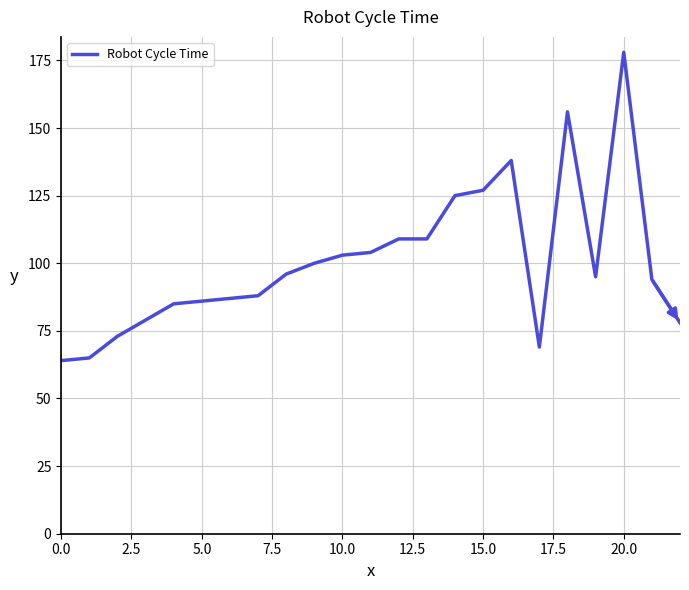

What is the difference between the maximum and minimum values?

114